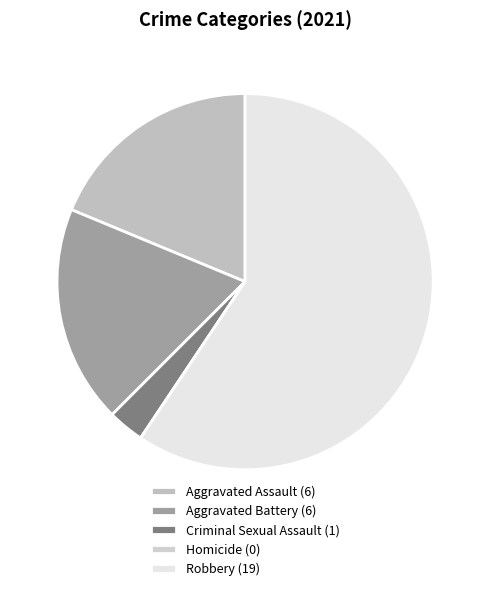

What is the largest slice in the pie chart?

Robbery